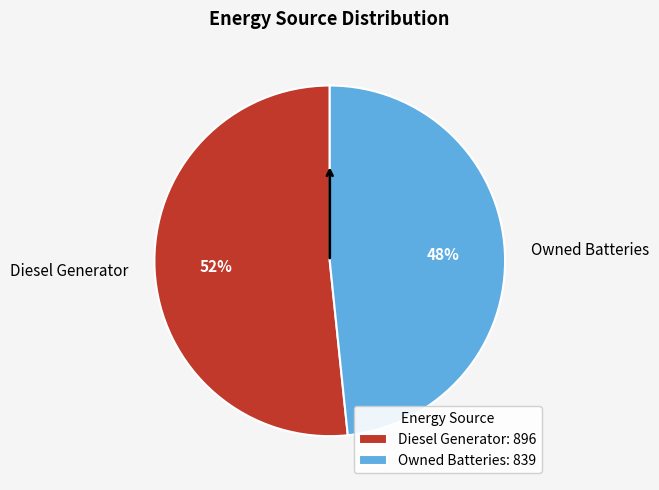

Which has a higher value, Diesel Generator or Owned Batteries?

Diesel Generator